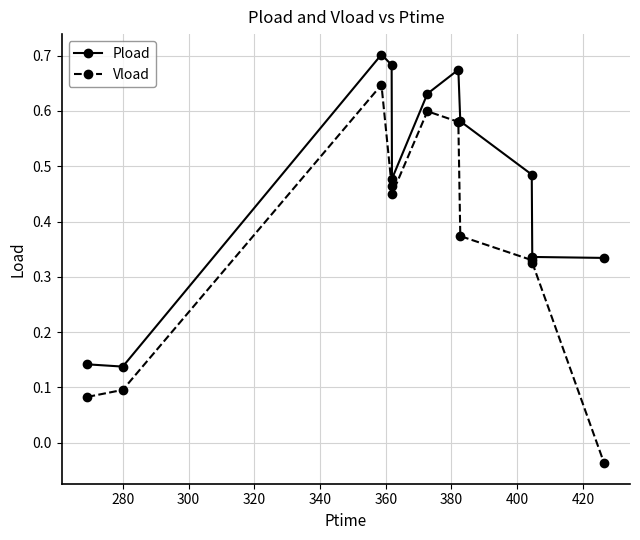

Which series has the largest total across all categories?

Pload